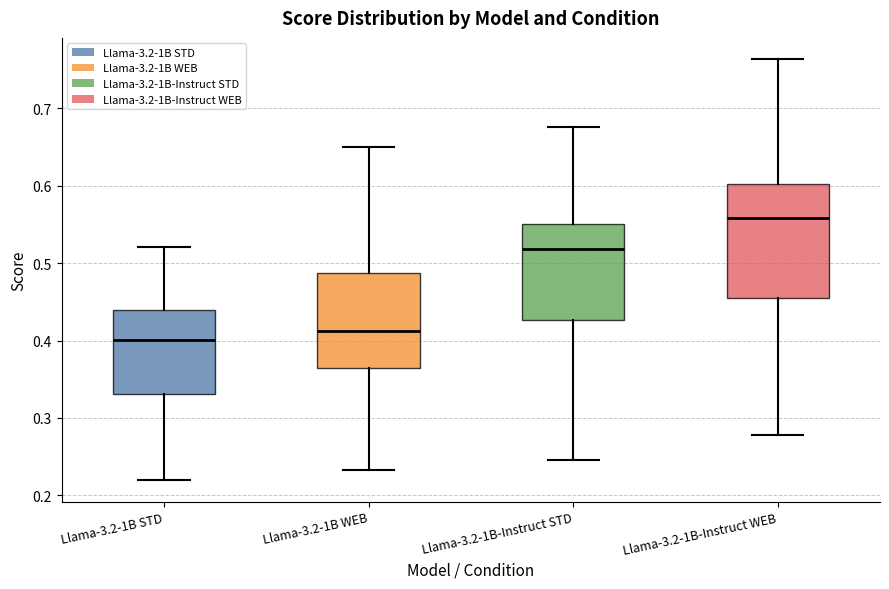

Which box's median line is the highest?

Llama-3.2-1B-Instruct WEB